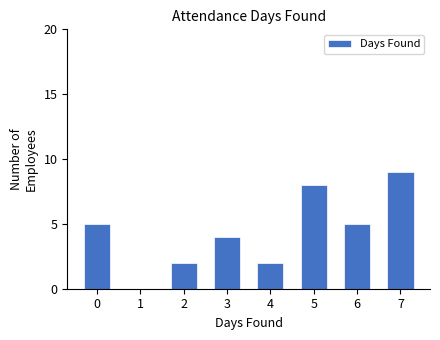

The value at 7 is 6. True or false?

False